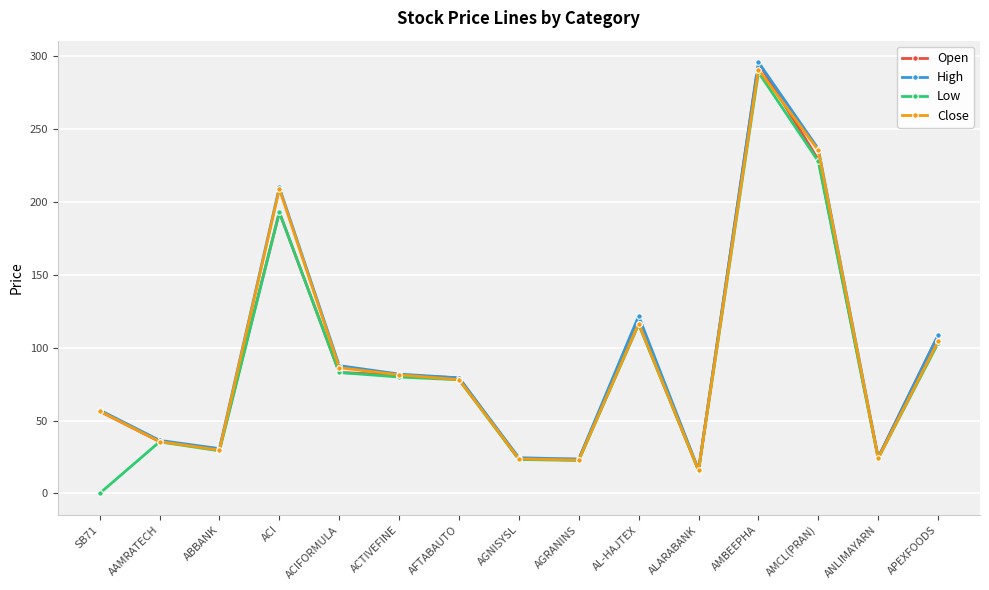

What is the label of the 12th point from the right?

ACI